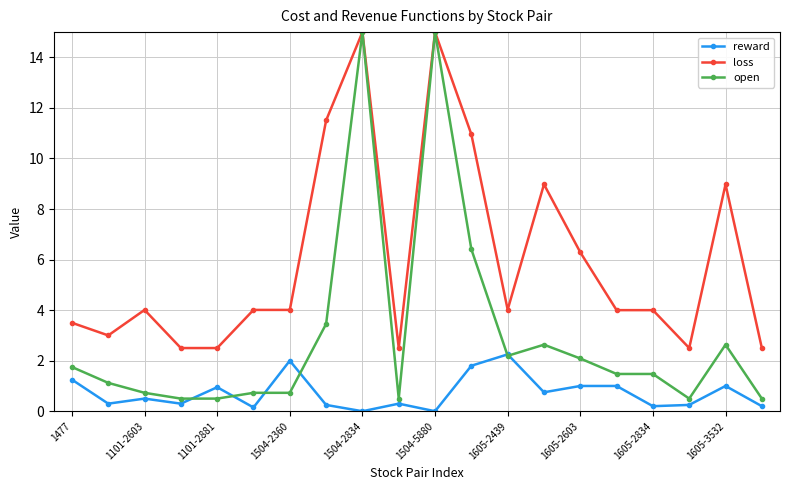

What is the value of the loss point at the 4th from the left?

2.5